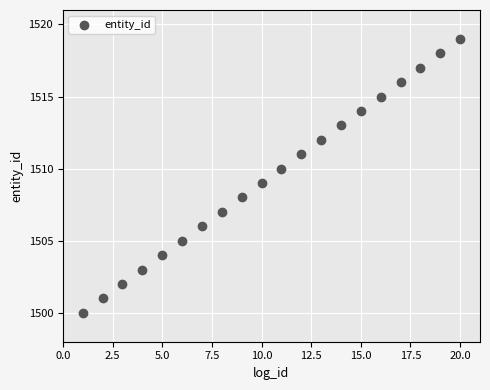

What is the range of X values (max minus min)?

19